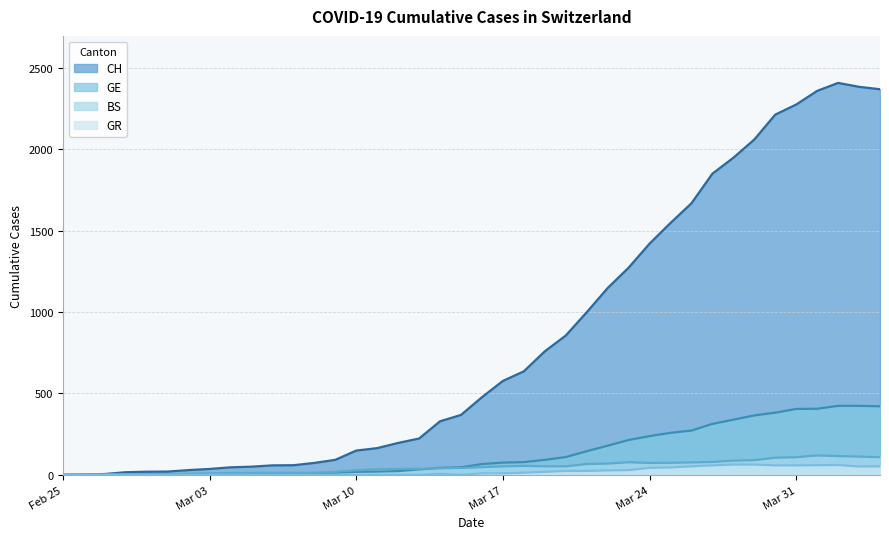

Which series has the widest spread of values?

CH